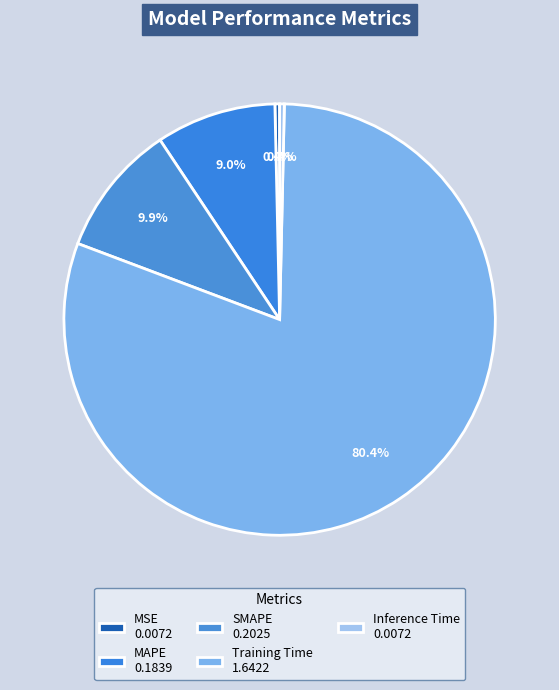

Is there a majority slice in this chart?

Yes